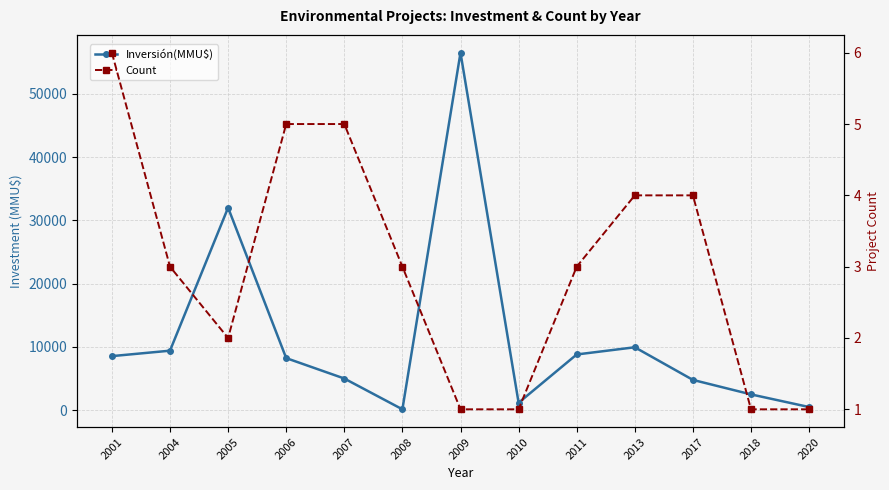

Rank the series at 2011 from highest to lowest value.

Inversión(MMU$), Count